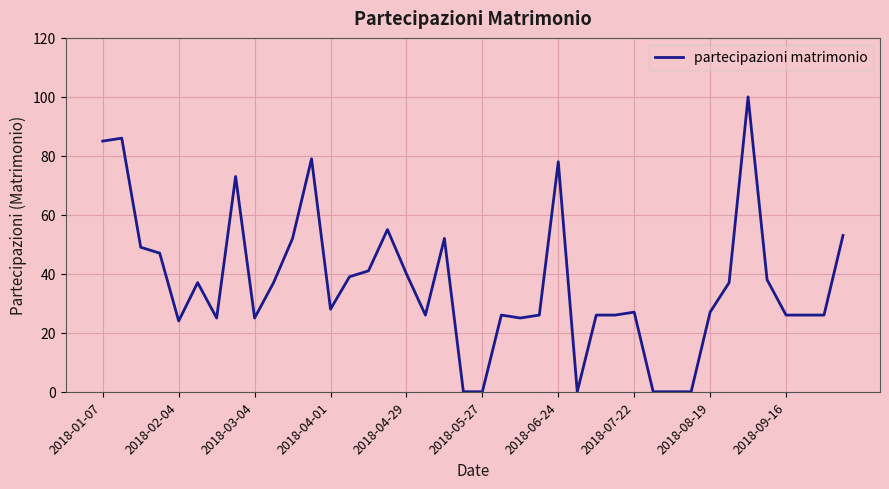

What is the greatest value displayed?

100